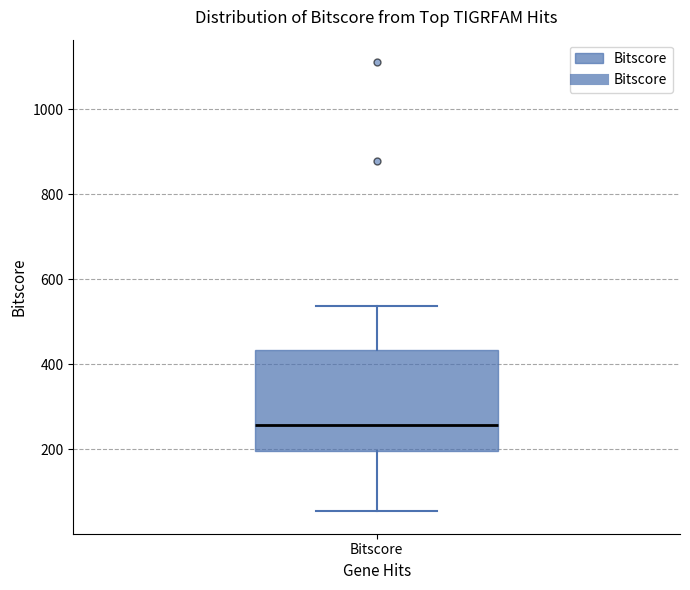

Where is the upper edge of the box for Bitscore on the y-axis? The values are not printed on the chart, so give them approximately, as read against the axis.

440